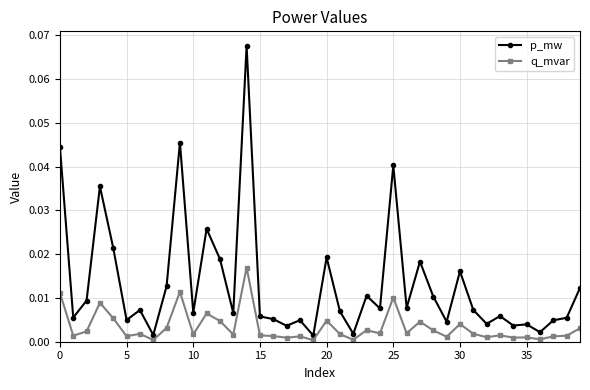

True or false: q_mvar has more than 0 interior local peaks.

True